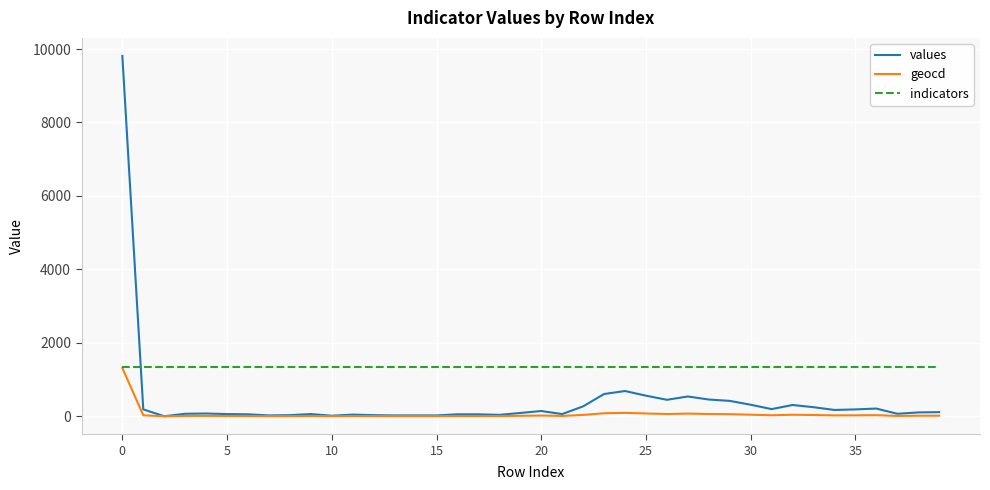

What is the average value of the indicators series?

1338